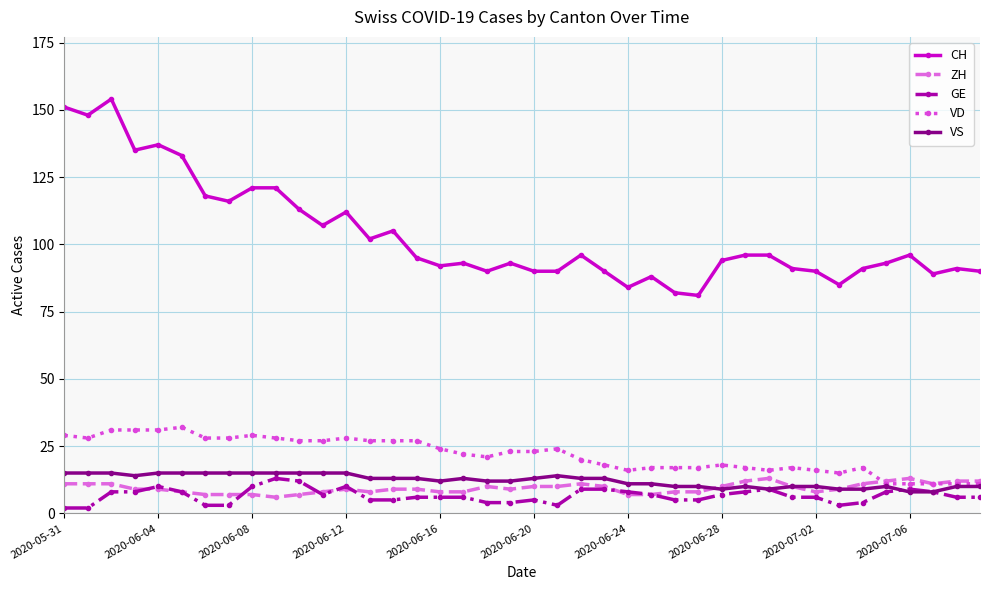

At how many categories does at least one series exceed 23?

40